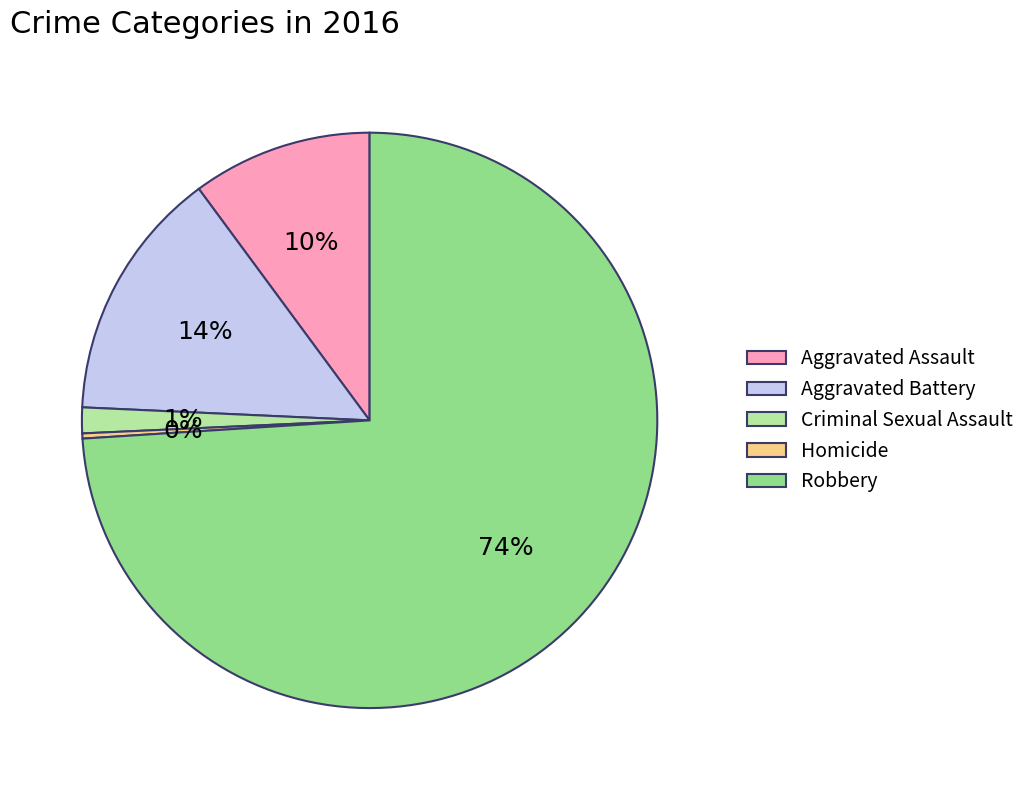

Rank the categories by value from highest to lowest.

Robbery, Aggravated Battery, Aggravated Assault, Criminal Sexual Assault, Homicide